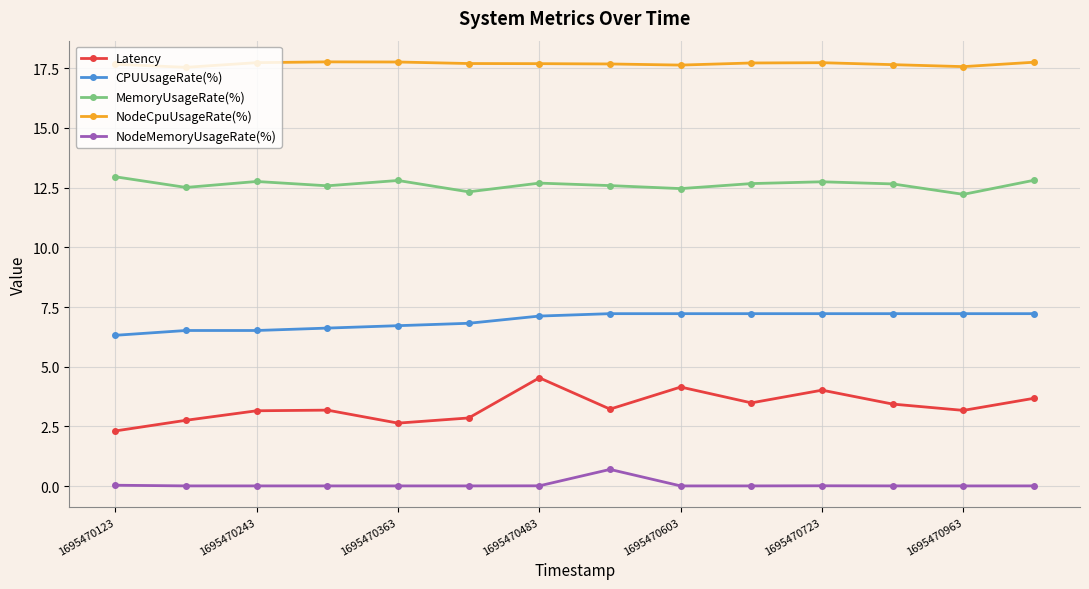

What is the average value of the NodeCpuUsageRate(%) series?

17.7